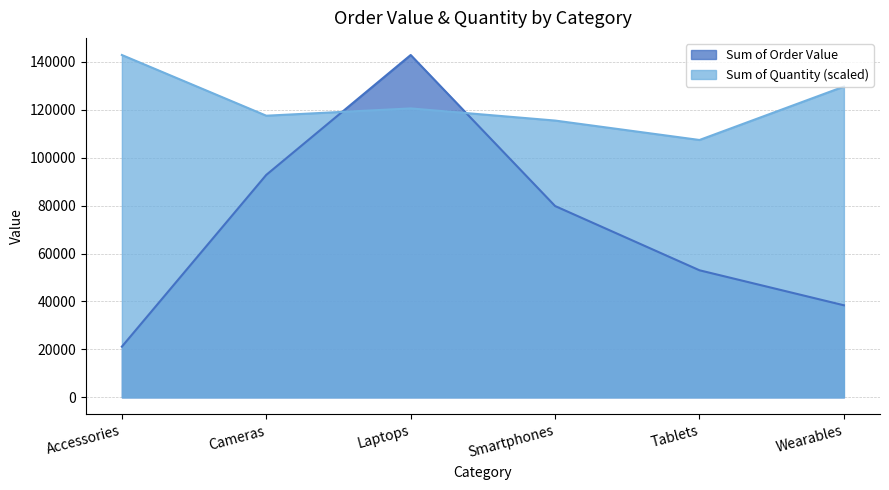

Count the number of data series in this chart.

2